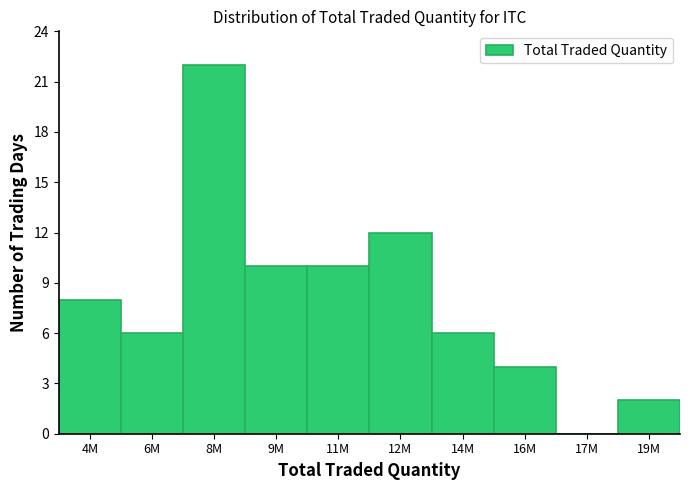

Reading left to right, extract all data points from this chart.

4M=8	6M=6	8M=22	9M=10	11M=10	12M=12	14M=6	16M=4	17M=0	19M=2